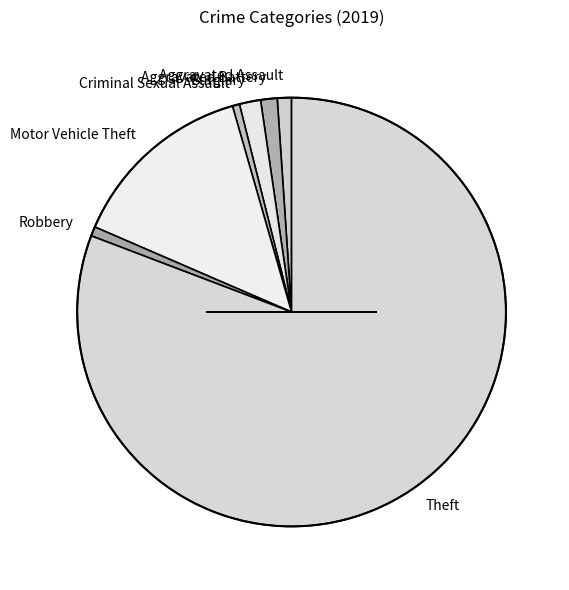

What is the ratio of the value at Robbery to the value at Aggravated Assault?

0.7